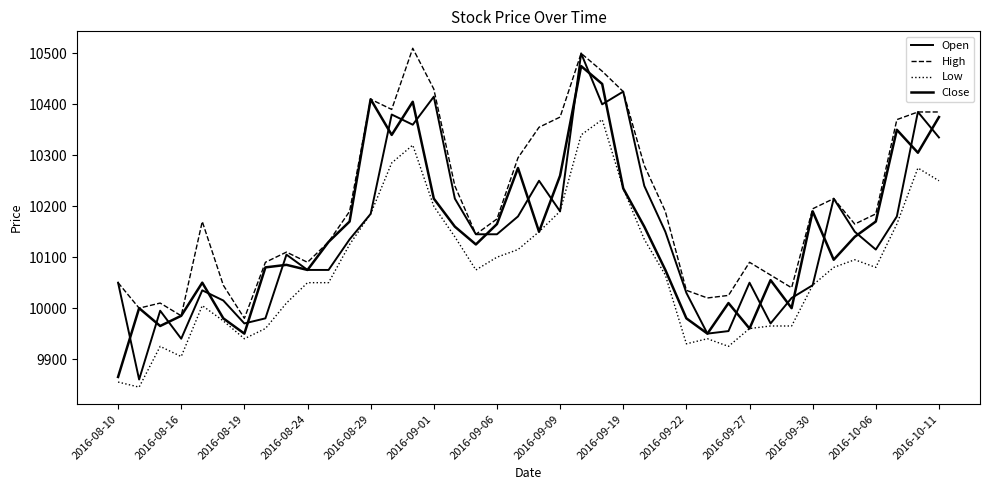

How many lines are shown in the chart?

4